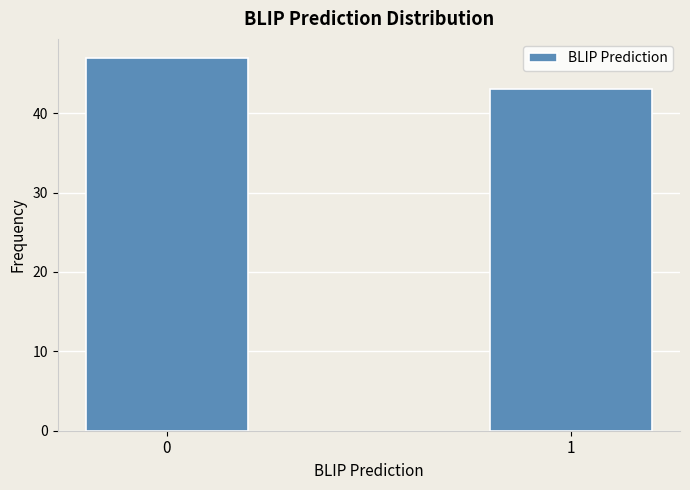

Reading left to right, extract all data points from this chart.

47	43